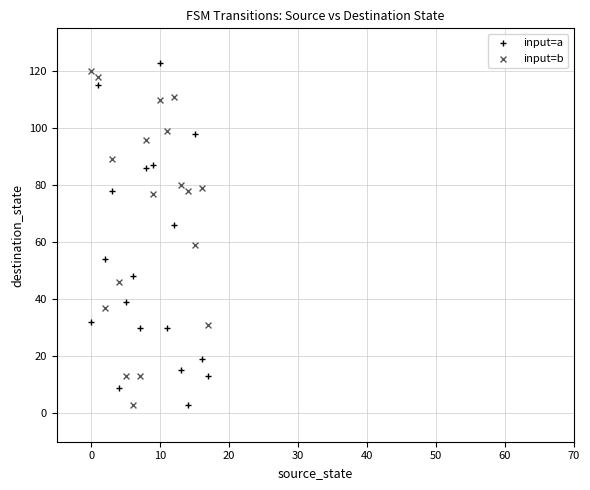

In the input=b series, what Y value is closest to 61?

59